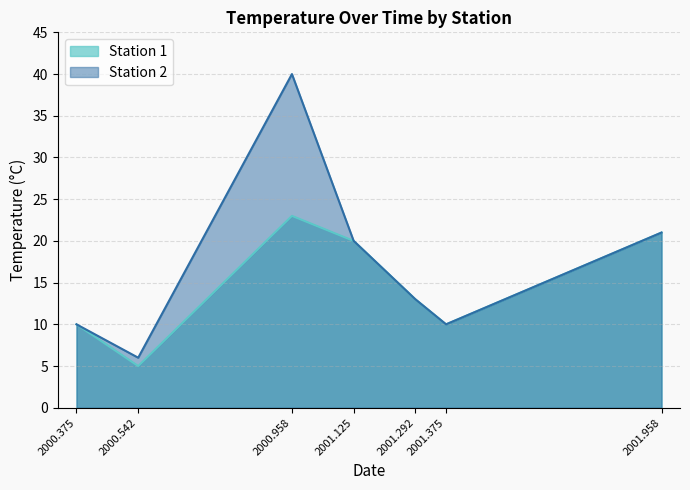

At 2000.375, list the series in order from smallest to largest.

Station 1, Station 2